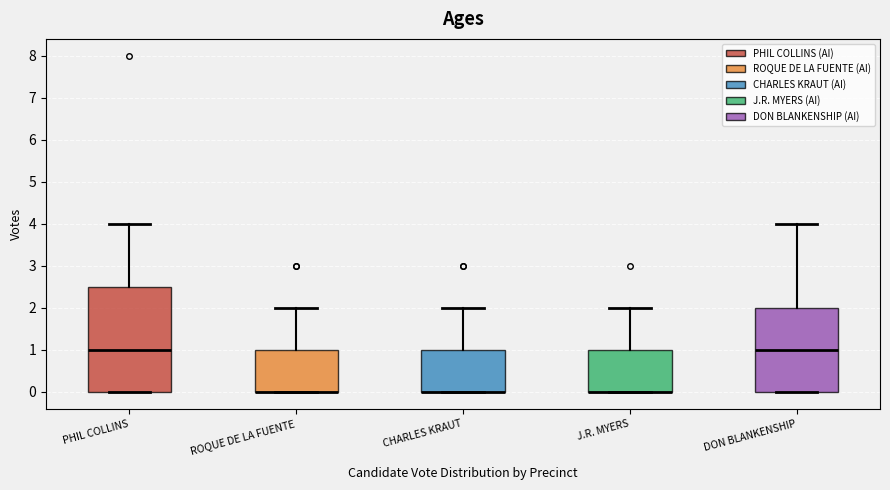

Which box is the tallest, from its lower edge to its upper edge?

PHIL COLLINS